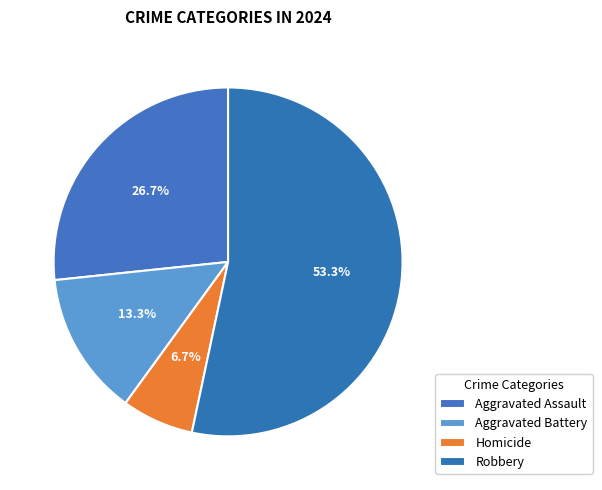

What is the total percentage of Aggravated Assault and Aggravated Battery?

40.0%